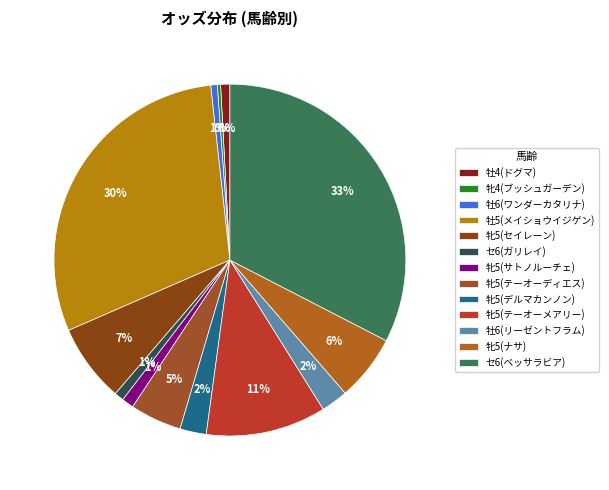

The 牝5(ナサ) slice represents 6% of the pie. True or false?

True